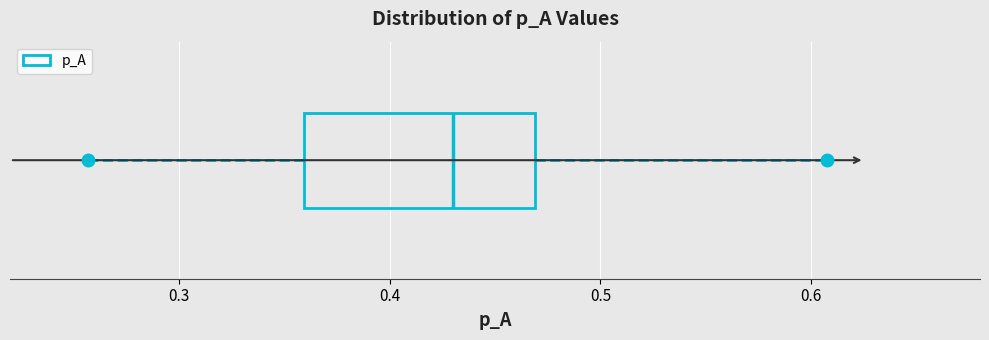

Transcribe this box plot: give where the median line is, the range the box spans, and where the two whiskers end, as read against the x-axis. The values are not printed on the chart, so give them approximately, as read against the axis.

median 0.43, box 0.36 to 0.47, whiskers 0.26 to 0.61